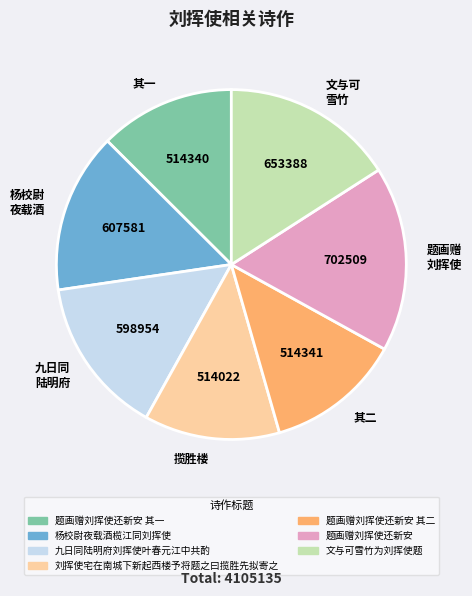

Combined, do 杨校尉 夜载酒 and 题画赠 刘挥使 account for over 50%?

No